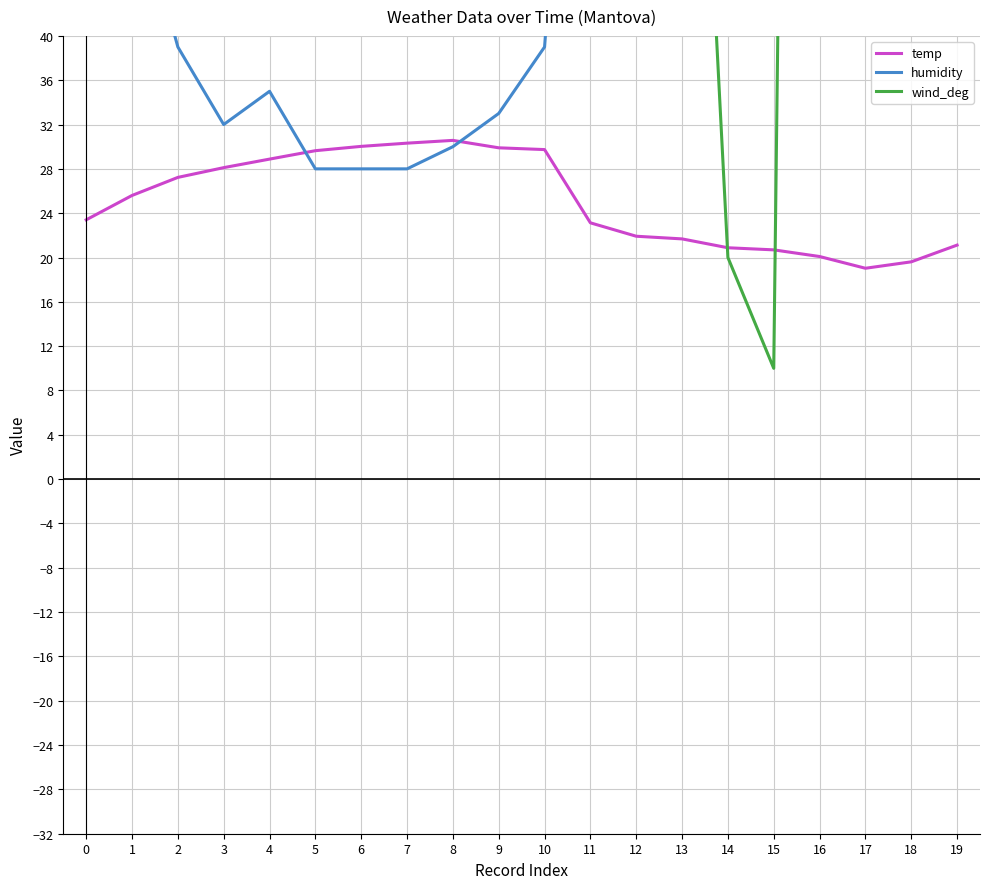

Count the number of data series in this chart.

3